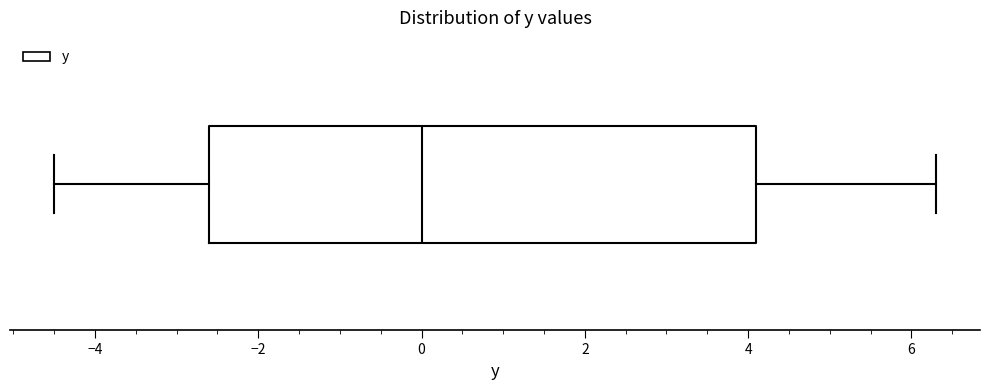

Read this box plot against the x-axis: the position of the median line, the range covered by the box, and the ends of both whiskers. The values are not printed on the chart, so give them approximately, as read against the axis.

median 0.0, box -2.6 to 4.2, whiskers -4.4 to 6.4